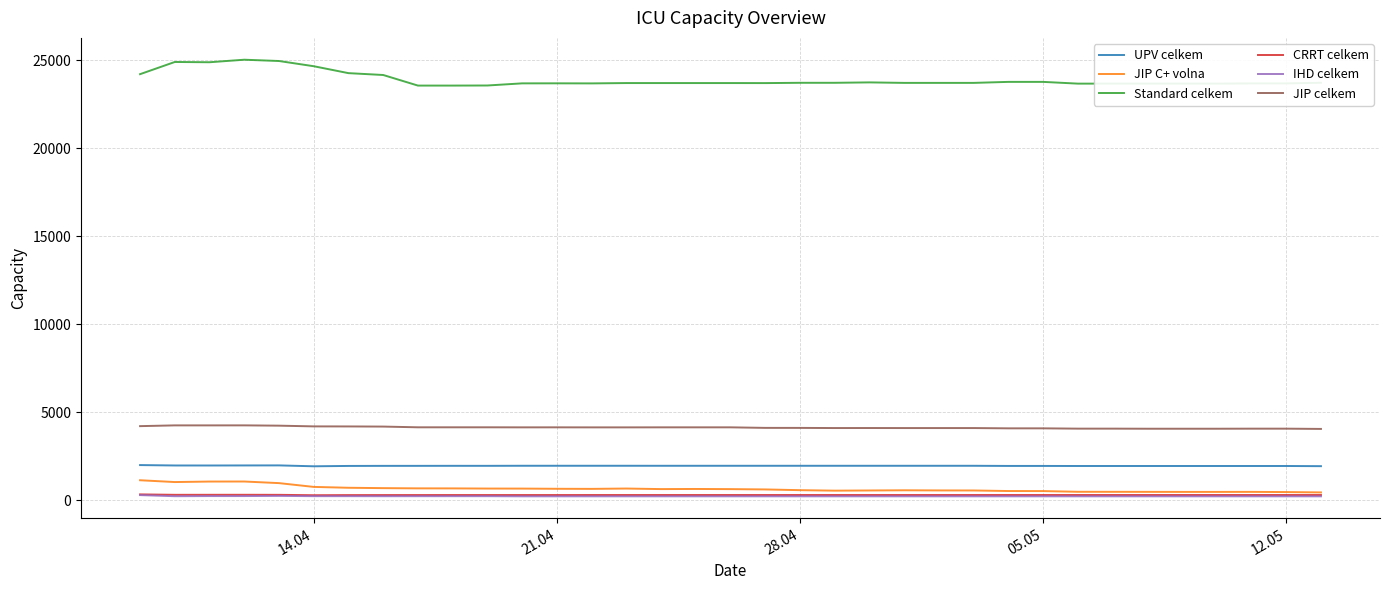

Which series has the widest spread of values?

Standard celkem